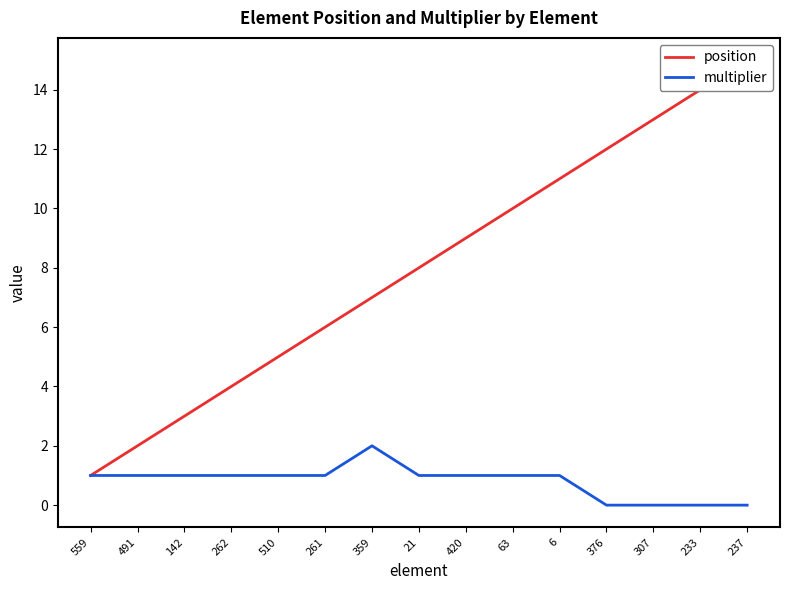

True or false: position has a value of 6 at 261.

True